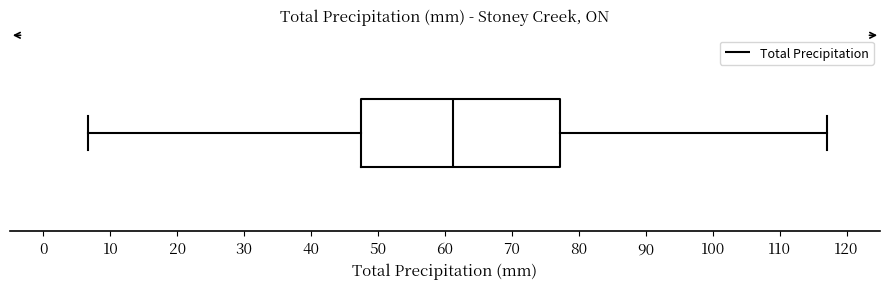

Read this box plot against the x-axis: the position of the median line, the range covered by the box, and the ends of both whiskers. The values are not printed on the chart, so give them approximately, as read against the axis.

median 61, box 48 to 77, whiskers 7 to 117